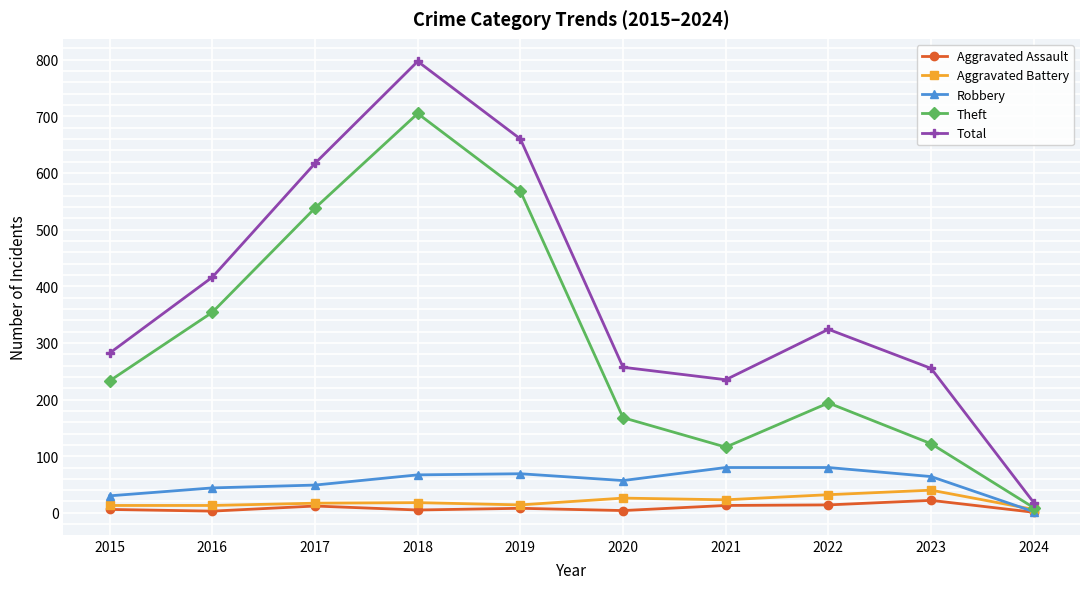

How many lines are shown in the chart?

5